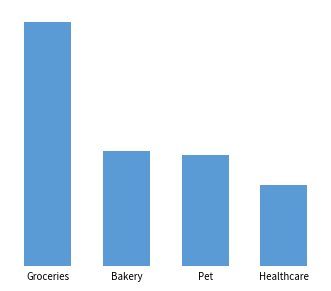

Rank the categories by value from highest to lowest.

Groceries, Bakery, Pet, Healthcare